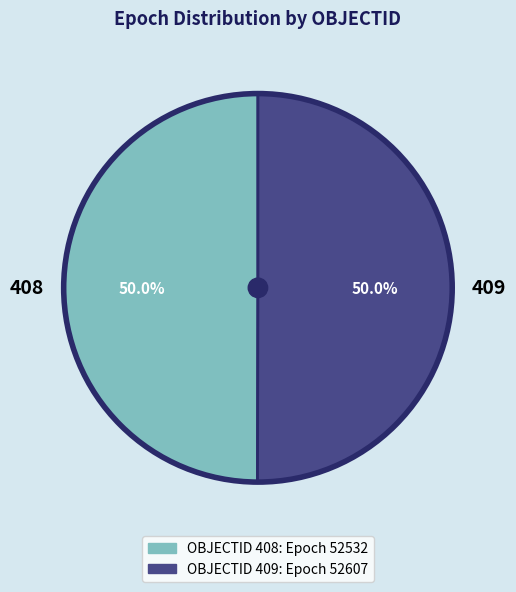

To the nearest percent, what percentage of the pie is 408?

50%